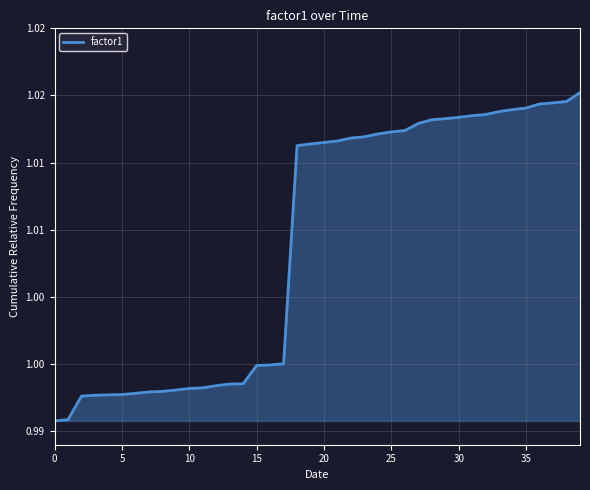

What is the value of the 27th point from the left?

1.0